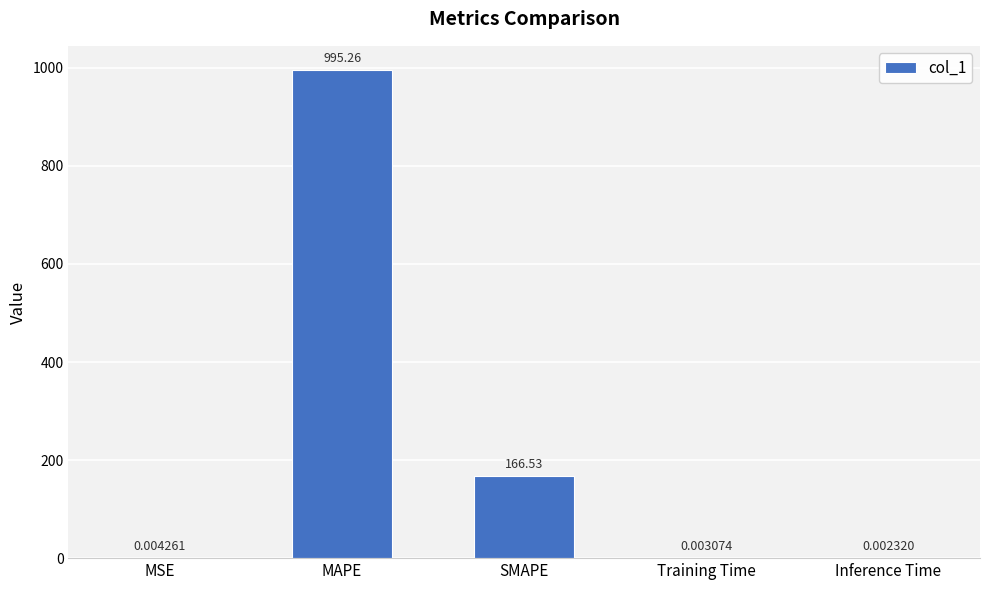

At which category does the chart reach its peak across all series?

MAPE